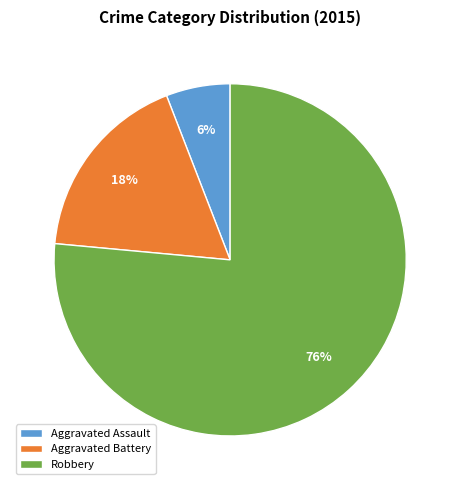

Rank the categories by value from lowest to highest.

Aggravated Assault, Aggravated Battery, Robbery